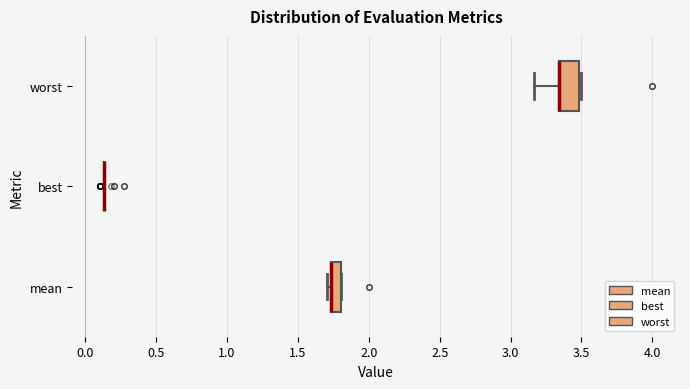

Comparing the boxes themselves (not the whiskers), which one is the widest?

worst